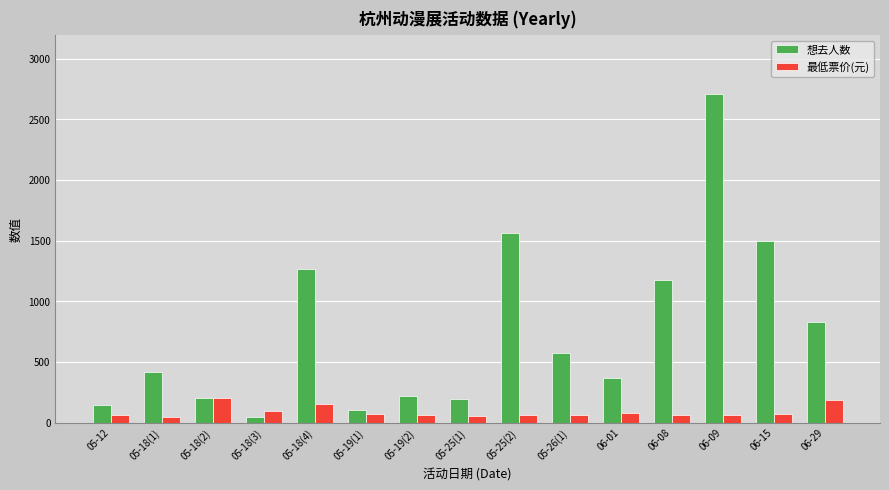

What is the label of the 2nd bar from the right?

06-15